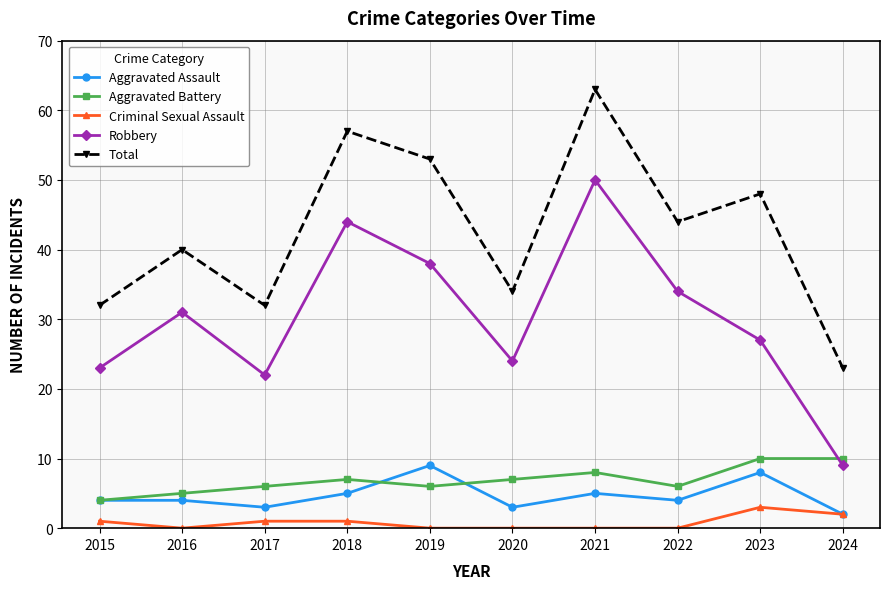

What is the sum of the Robbery values at 2024 and 2016?

40